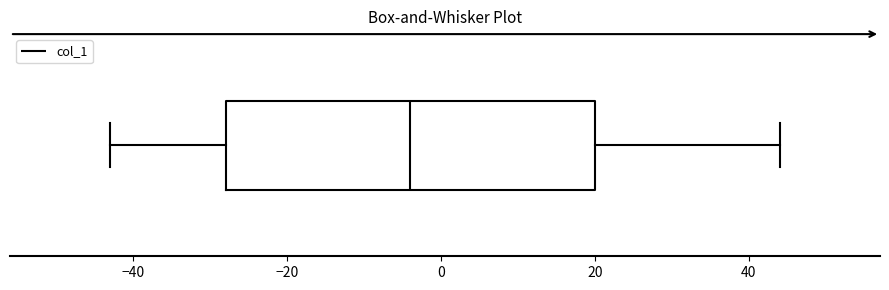

Where does the right whisker of the box end on the x-axis? The values are not printed on the chart, so give them approximately, as read against the axis.

44